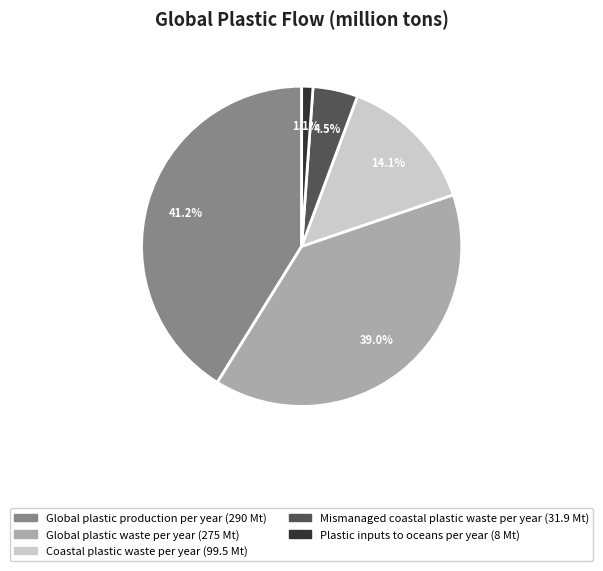

What percentage is NOT represented by Coastal plastic waste per year?

85.9%